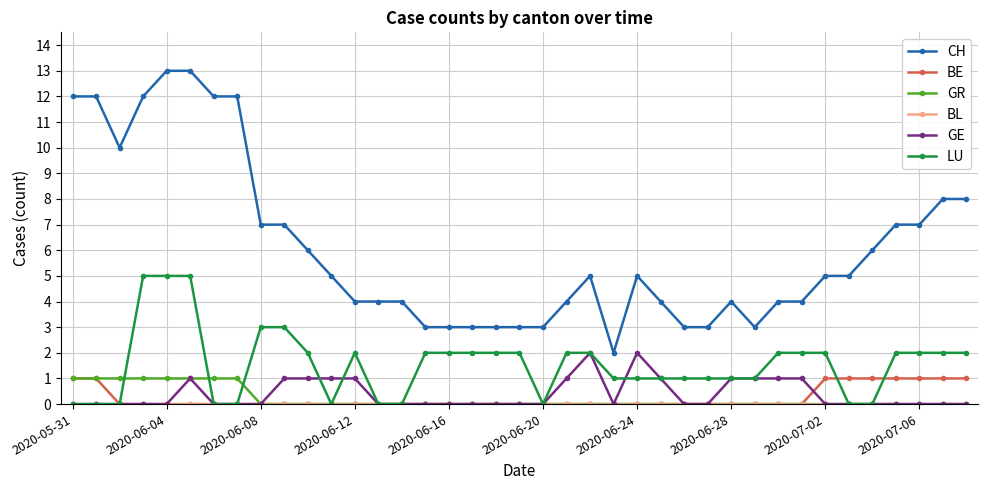

True or false: LU and CH cross at least once.

False